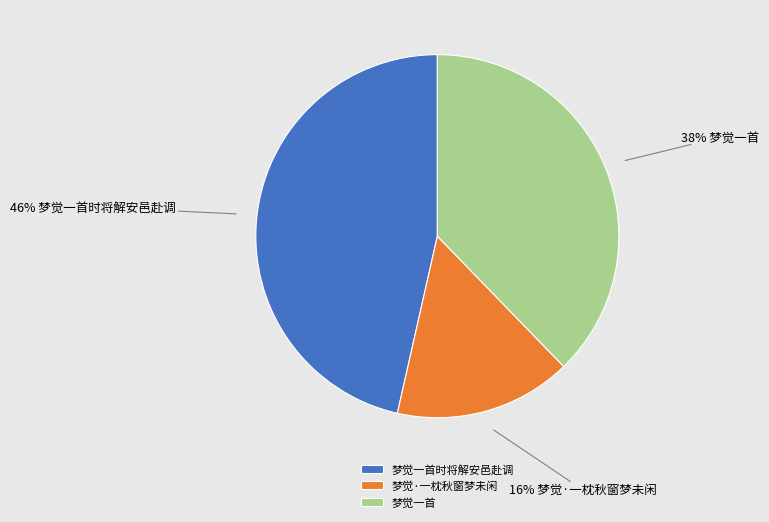

Is 梦觉一首时将解安邑赴调 the majority of the pie?

No